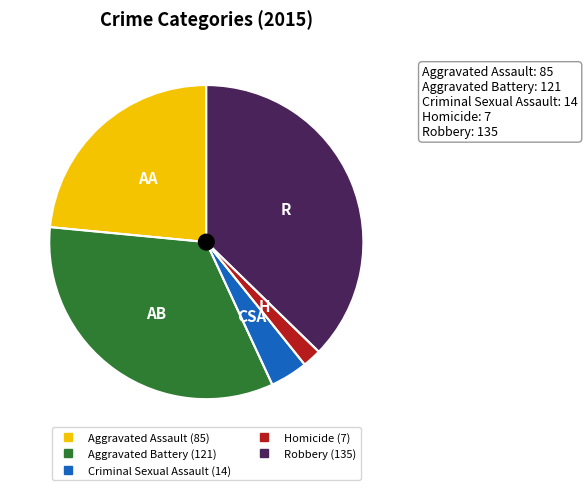

Approximately how many times larger is the value at Aggravated Assault compared to Criminal Sexual Assault?

6.1